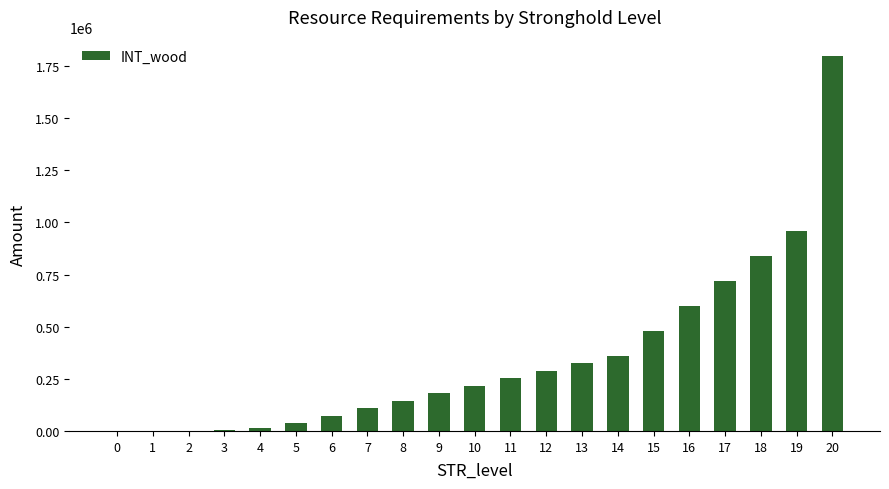

What is the sum of the values at 9 and 1?

181000